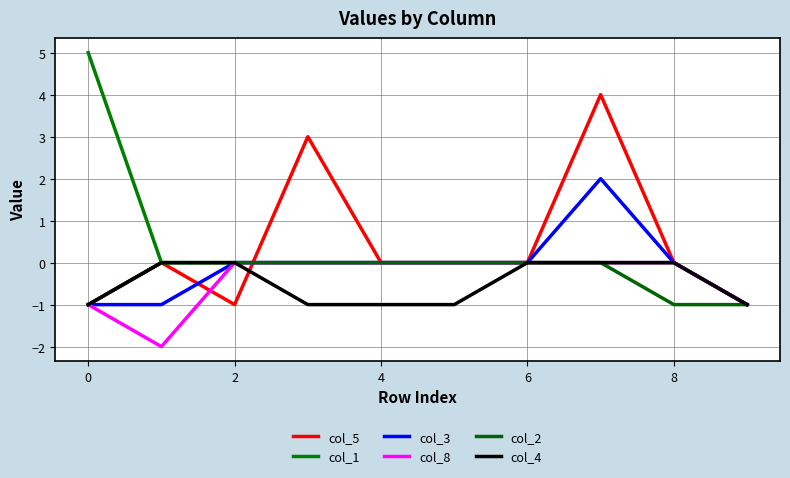

Where does the col_3 series first go above 0?

7